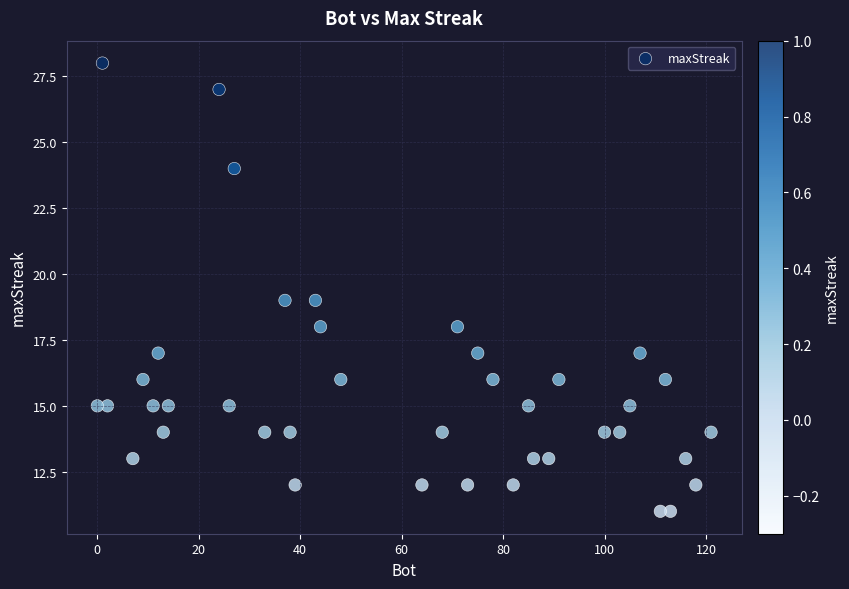

What is the range of Y values (max minus min)?

17